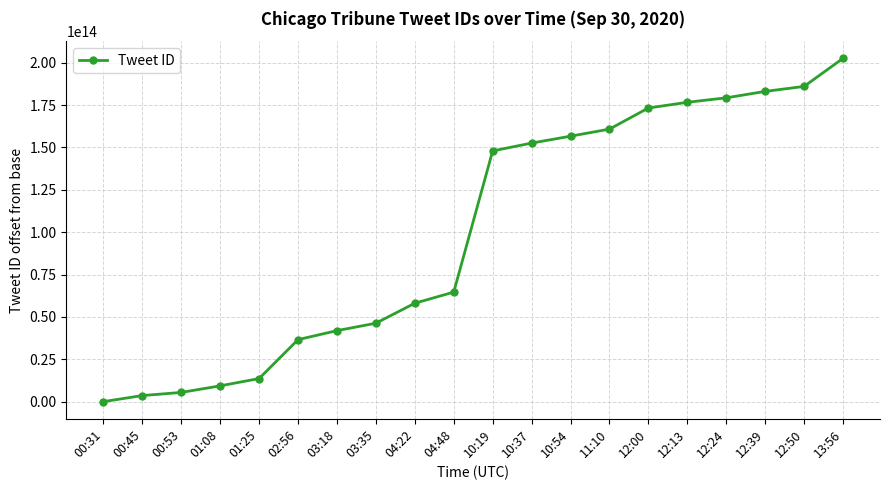

Which has a higher value, 04:48 or 02:56?

04:48